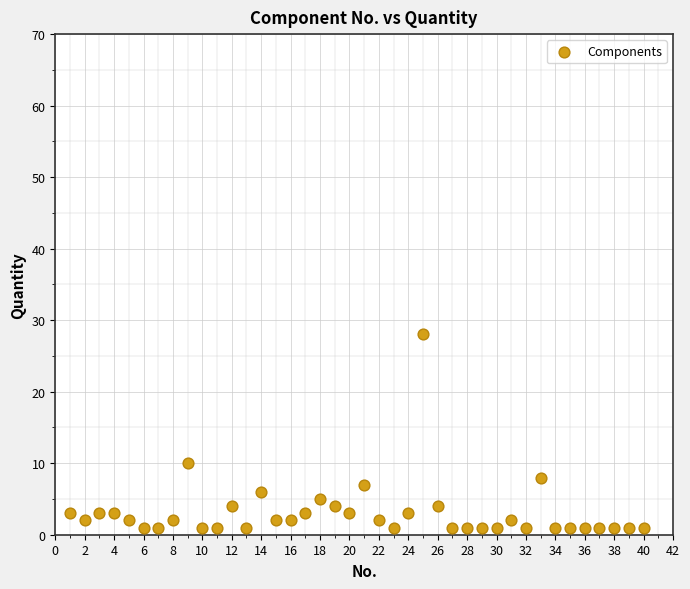

What Y value in the scatter plot is closest to 14?

10